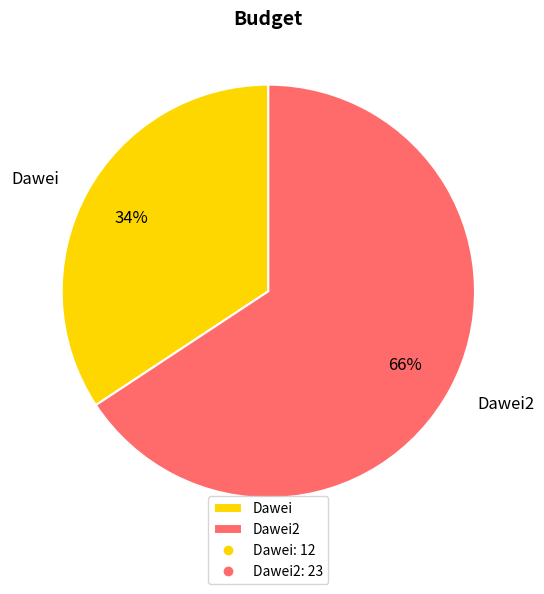

To the nearest percent, what is the average slice percentage?

50%